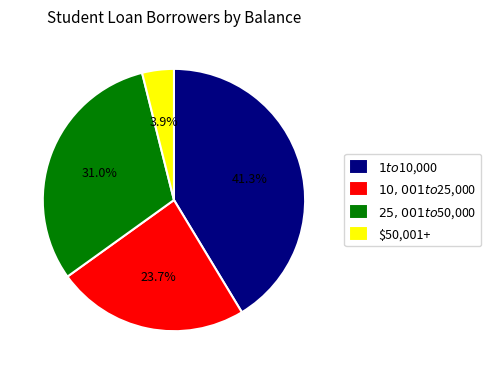

What is the largest slice in the pie chart?

$1 to $10,000